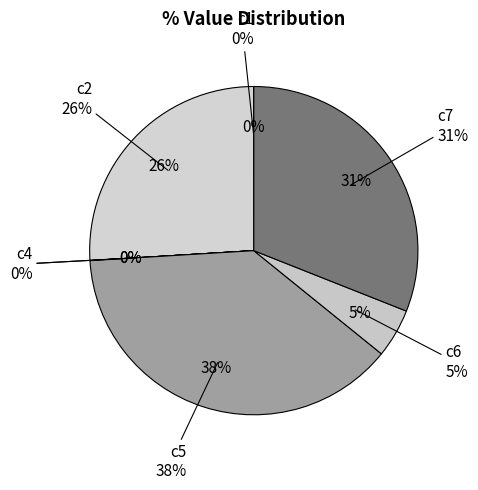

To the nearest percent, what portion does c5 represent?

38%